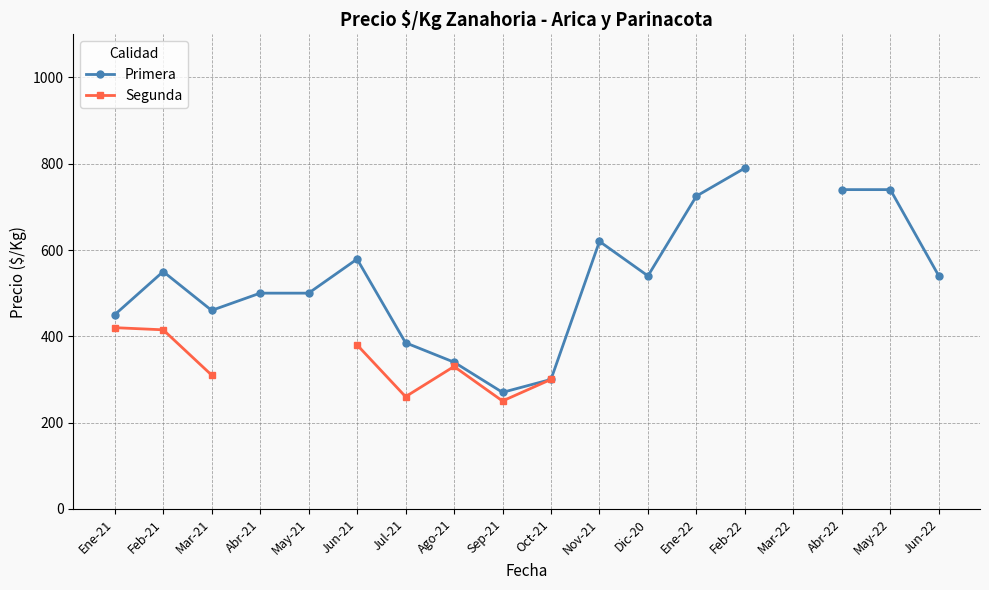

Which category has the highest value across all series?

Feb-22